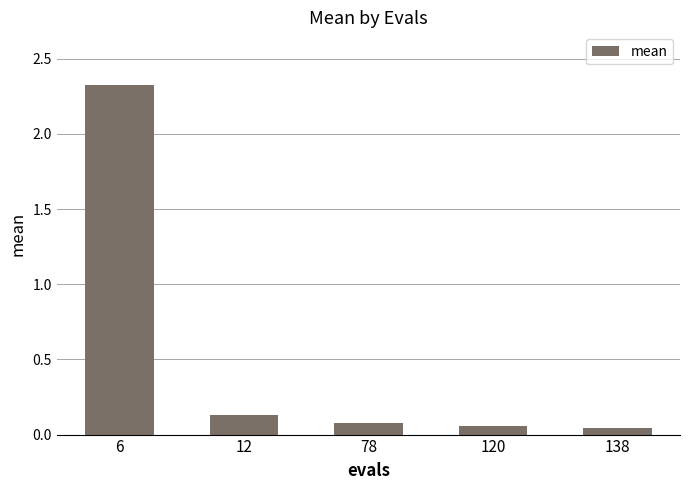

What is the sum of all values?

2.6